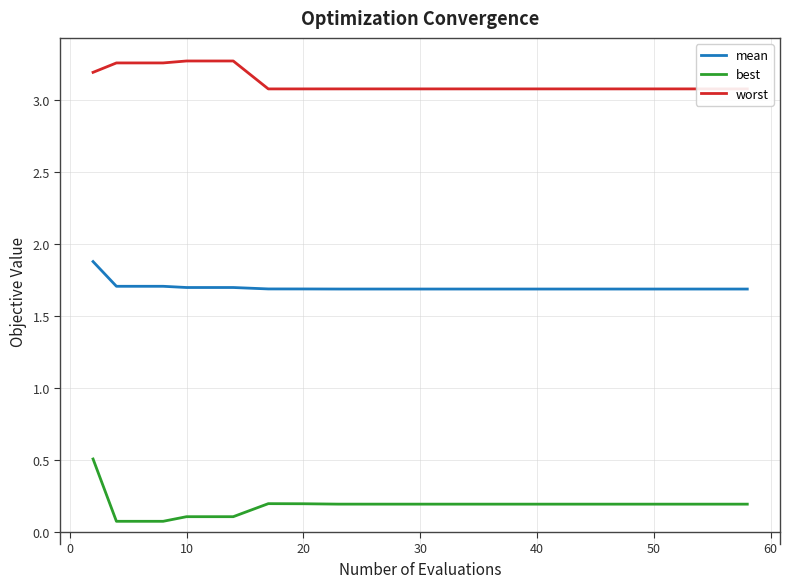

What is the difference between the maximum and minimum values in the worst series?

0.2